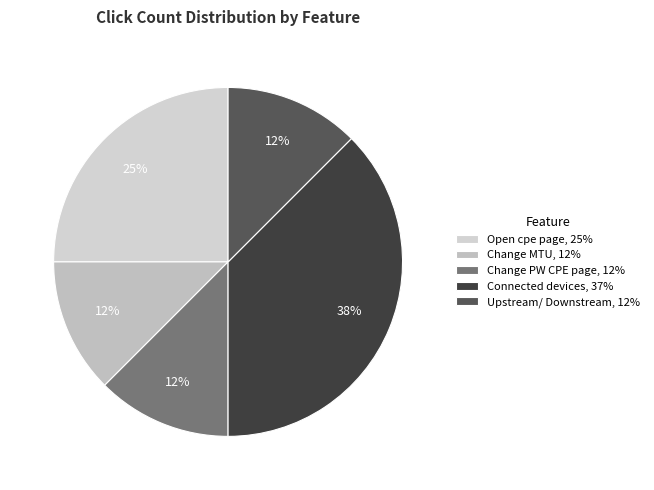

To the nearest percent, what is the average slice percentage?

20%